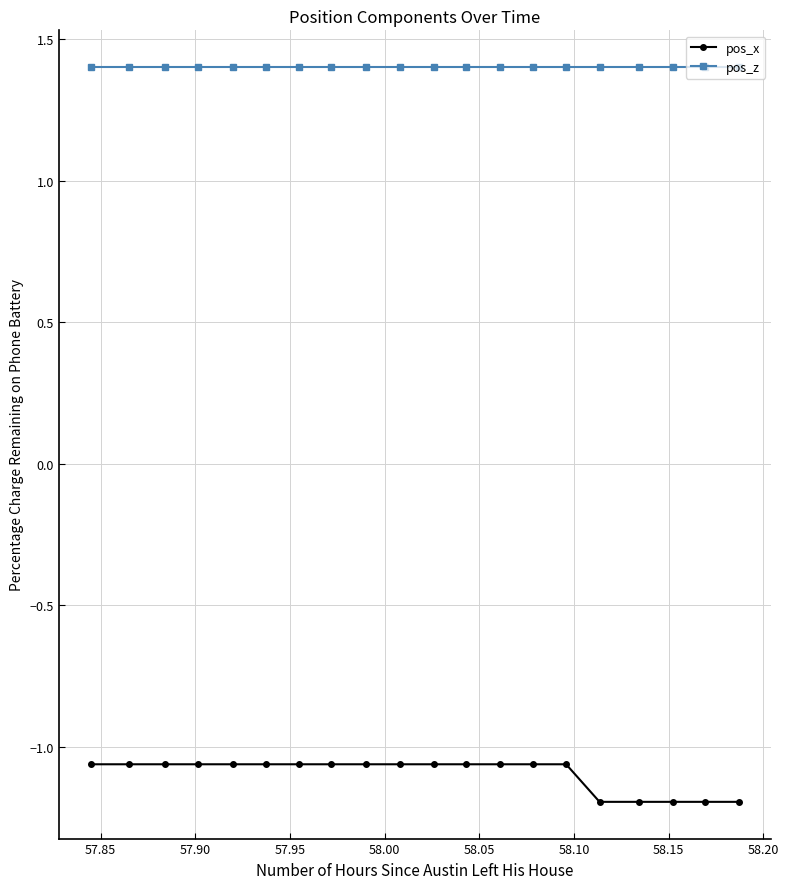

What is the average value of the pos_z series?

1.4